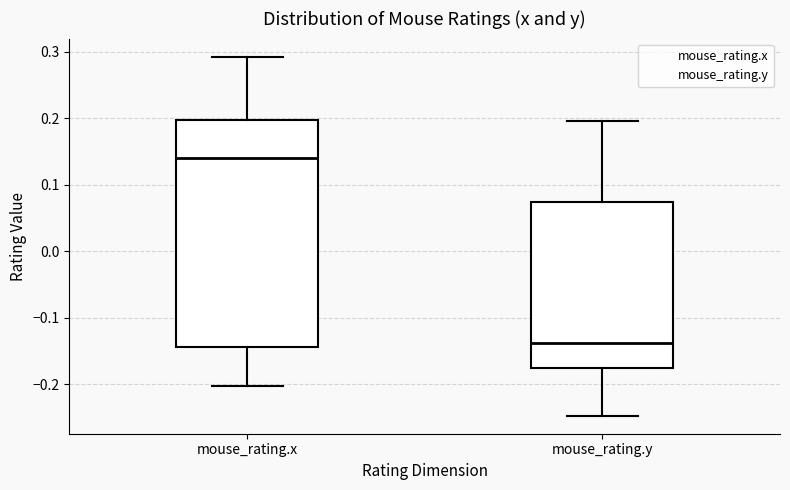

Which box has the highest median line?

mouse_rating.x